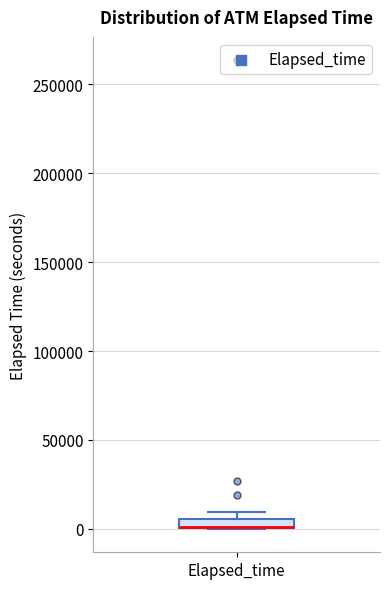

Where is the lower edge of the box for Elapsed_time on the y-axis? The values are not printed on the chart, so give them approximately, as read against the axis.

0